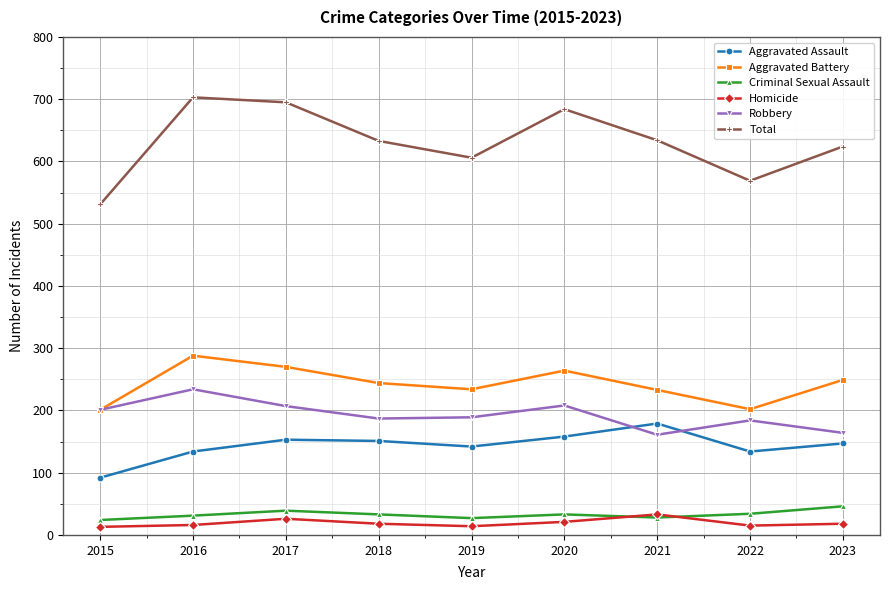

Which series has the largest total across all categories?

Total